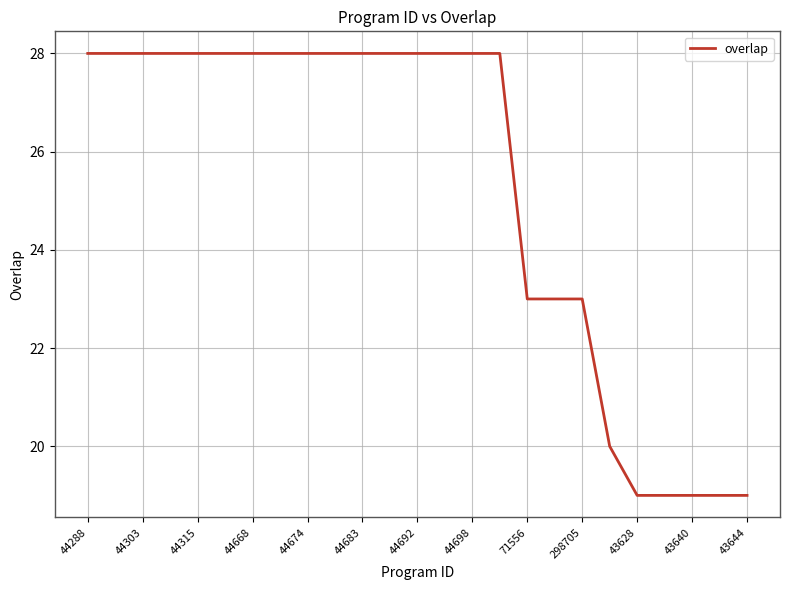

What is the difference between the maximum and minimum values?

9